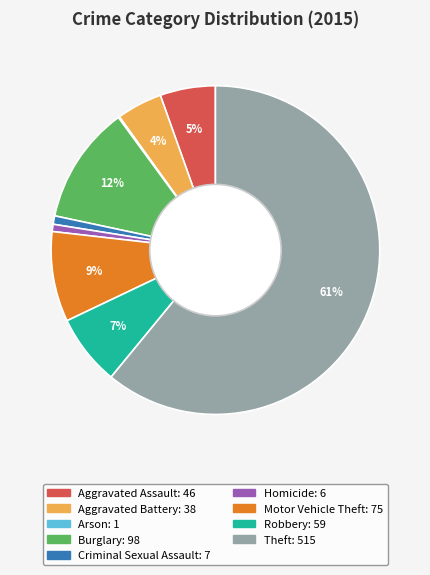

Do Motor Vehicle Theft and Homicide together represent more than half of the pie?

No